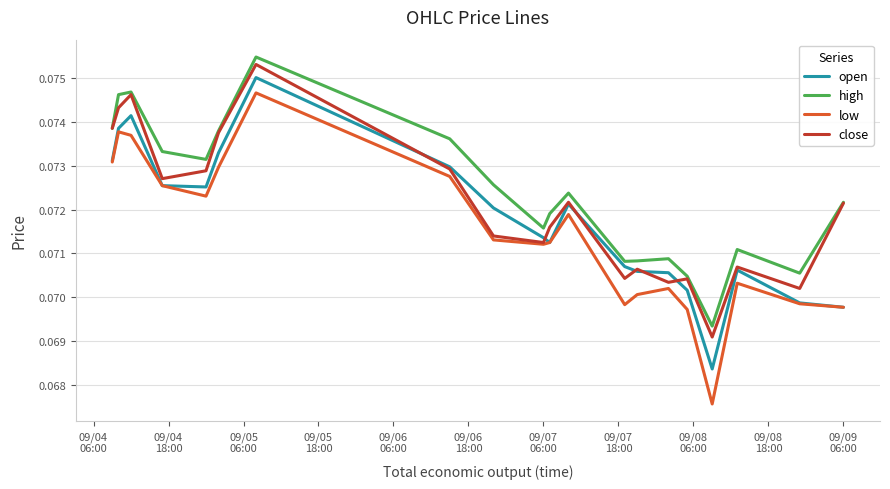

How many interior local valleys does the close series have?

6